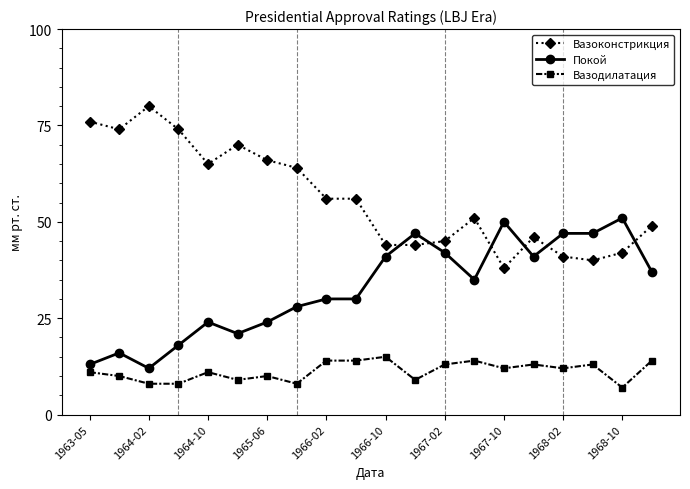

Which series has the largest total across all categories?

Вазоконстрикция